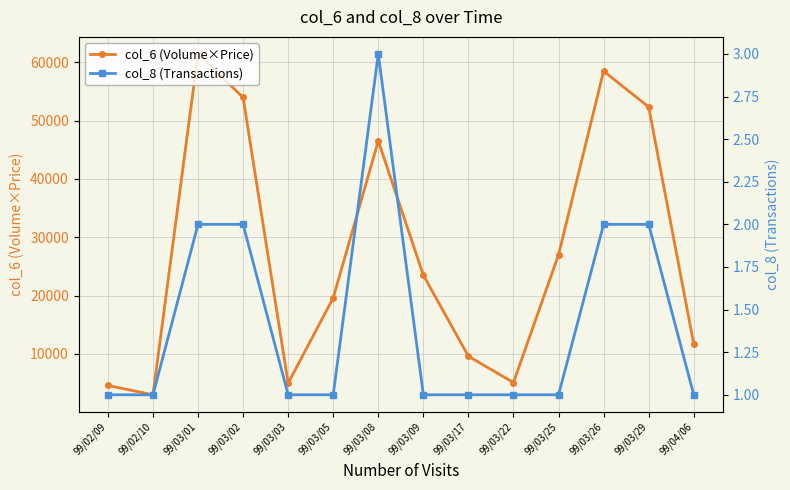

What is the sum of all col_6 (Volume×Price) values?

381740